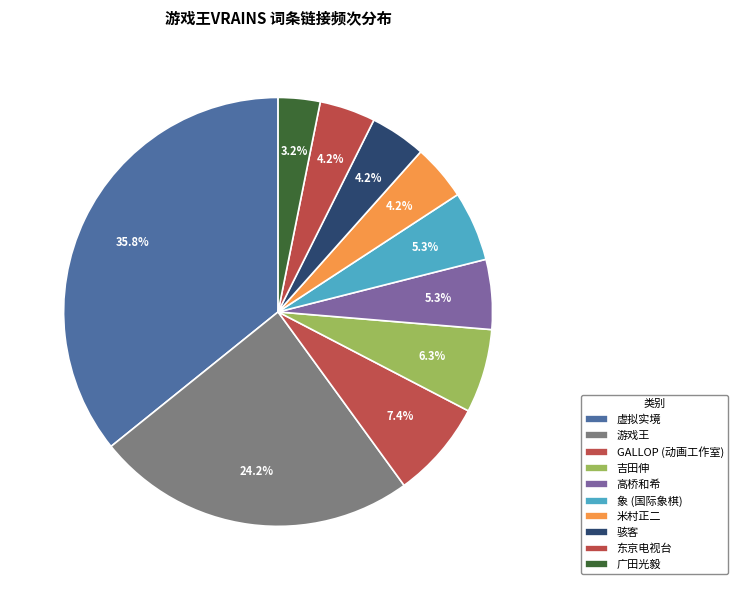

Count the number of slices in the pie.

10